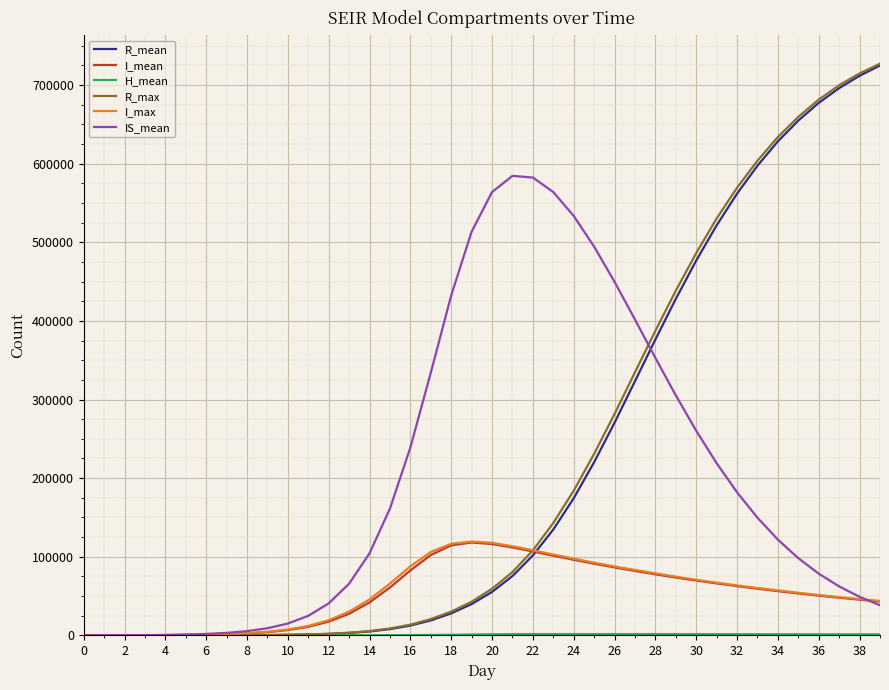

Which series has the widest spread of values?

R_max